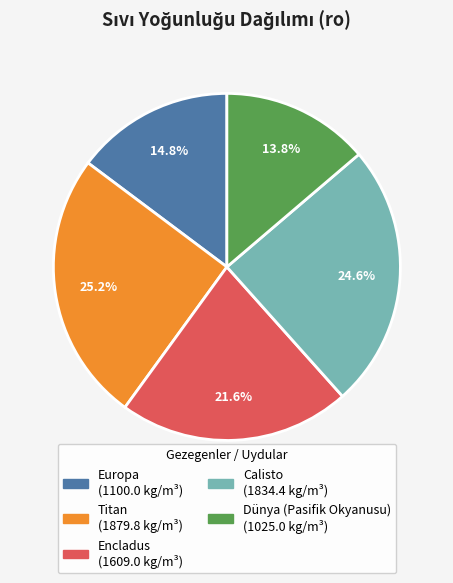

Count the number of slices in the pie.

5